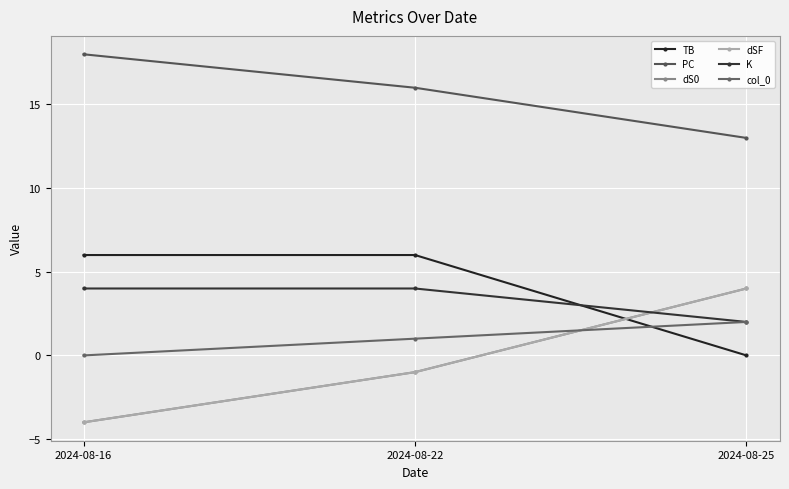

How many lines are shown in the chart?

6